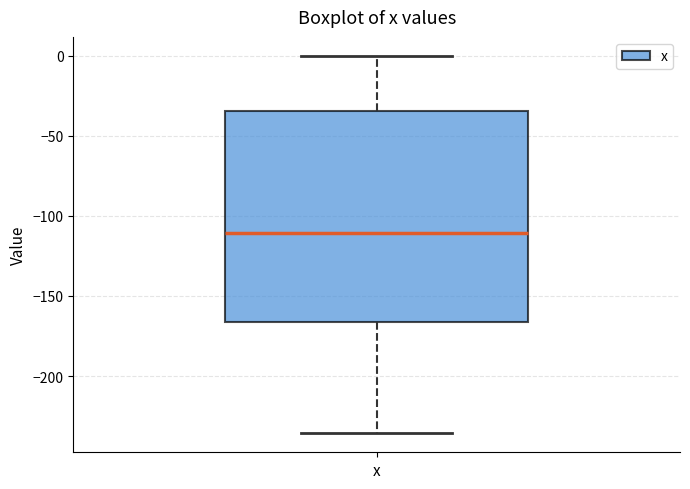

Read this box plot against the y-axis: the position of the median line, the range covered by the box, and the ends of both whiskers. The values are not printed on the chart, so give them approximately, as read against the axis.

median -110, box -165 to -35, whiskers -235 to 0